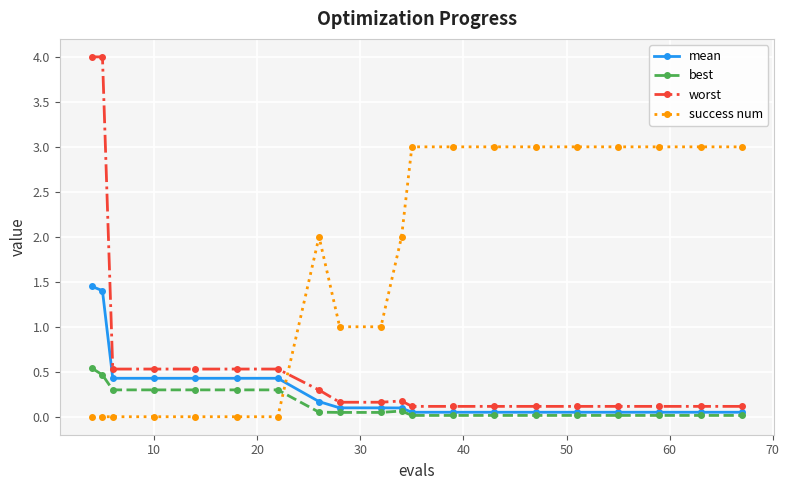

Which series has the largest total across all categories?

success num